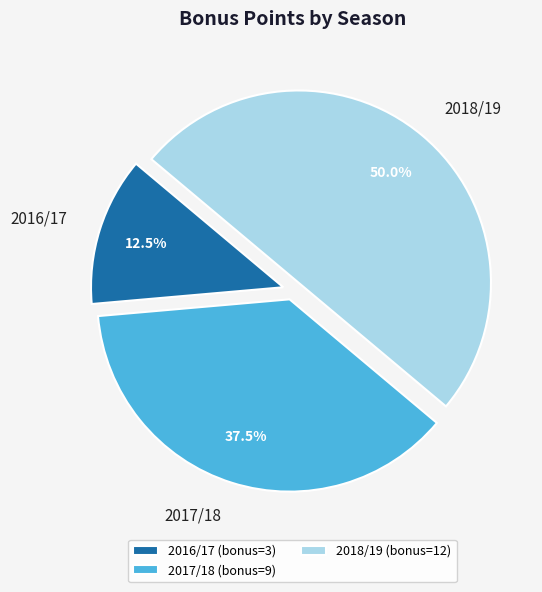

Approximately how many times larger is the value at 2017/18 compared to 2018/19?

0.8